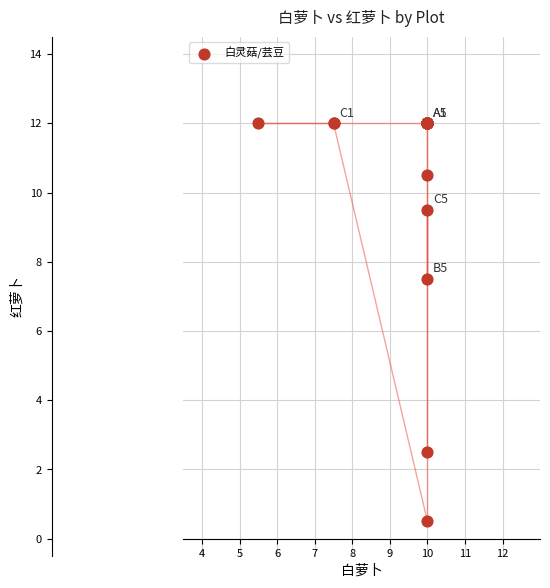

What Y value in the scatter plot is closest to 6?

7.5